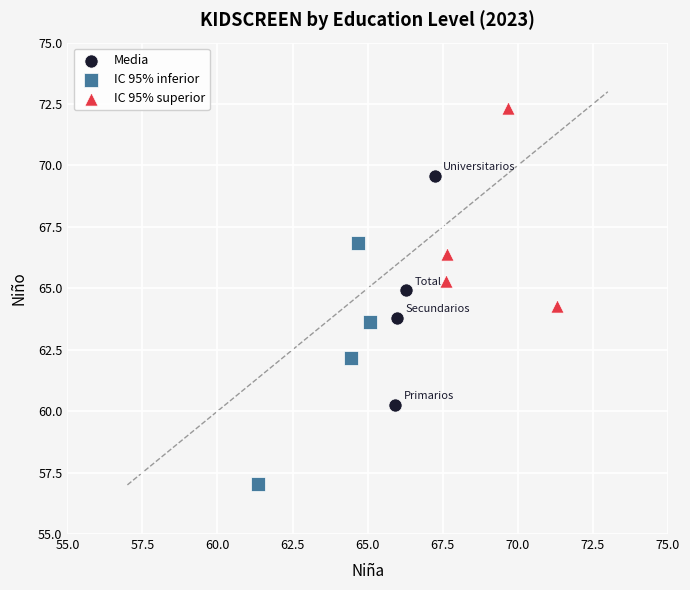

Which series contains the highest Y value?

IC 95% superior